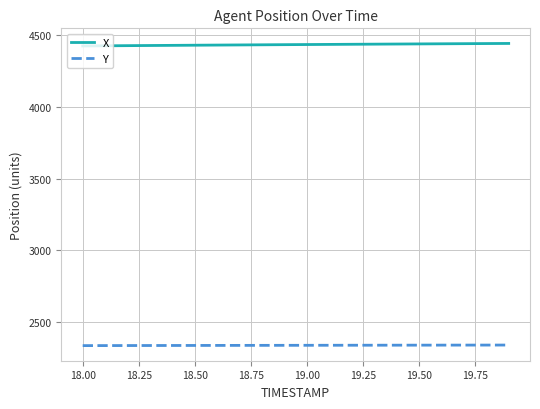

What is the difference between the second highest and minimum values in the Y series?

3.8